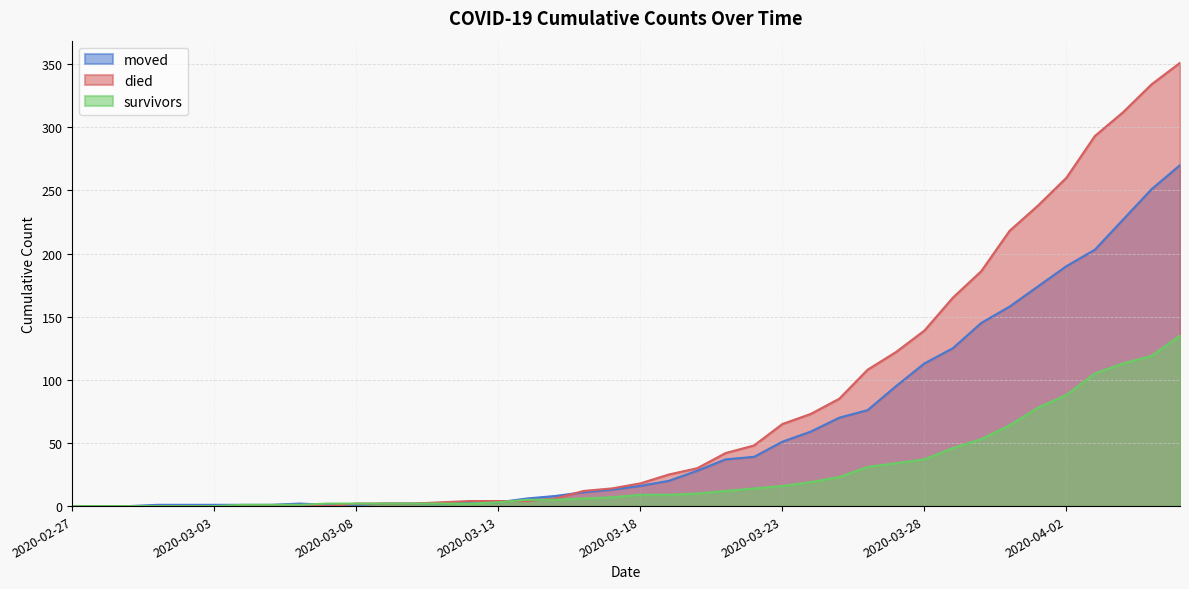

What is the total value across all series at 2020-03-16?

29